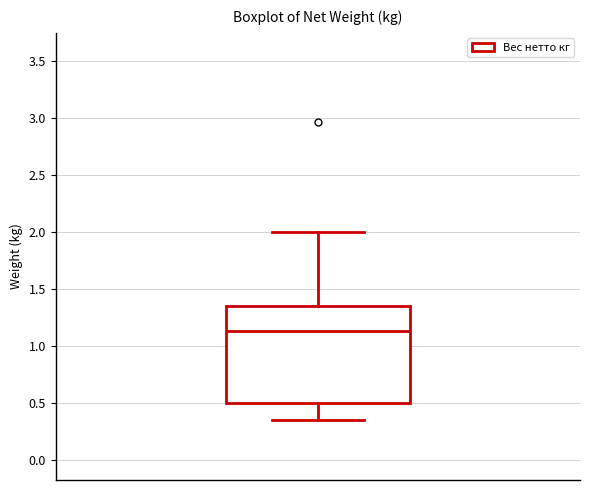

Read this box plot against the y-axis: the position of the median line, the range covered by the box, and the ends of both whiskers. The values are not printed on the chart, so give them approximately, as read against the axis.

median 1.15, box 0.50 to 1.35, whiskers 0.35 to 2.00